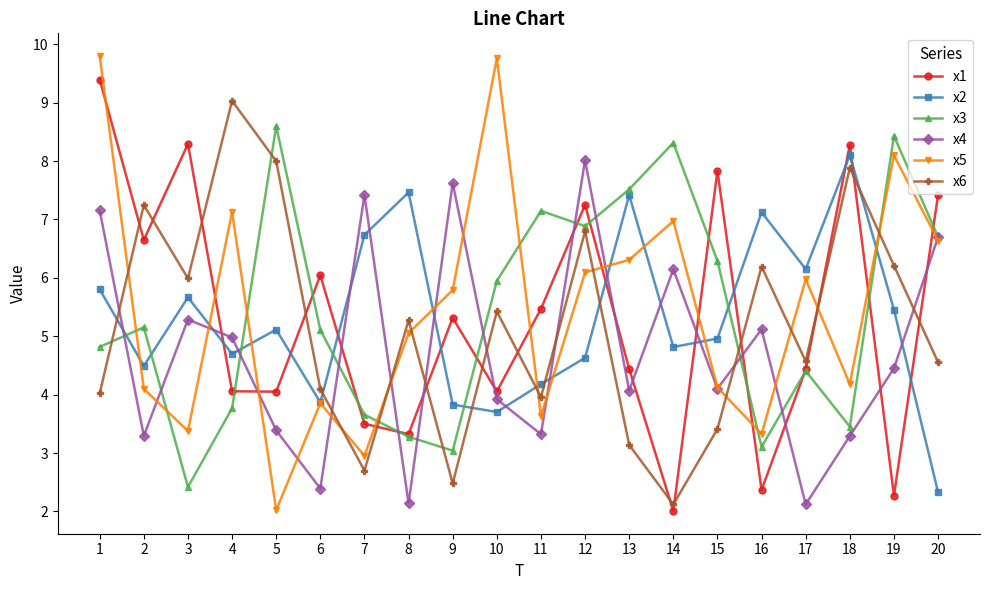

Is this an area chart (filled region under the line)?

No